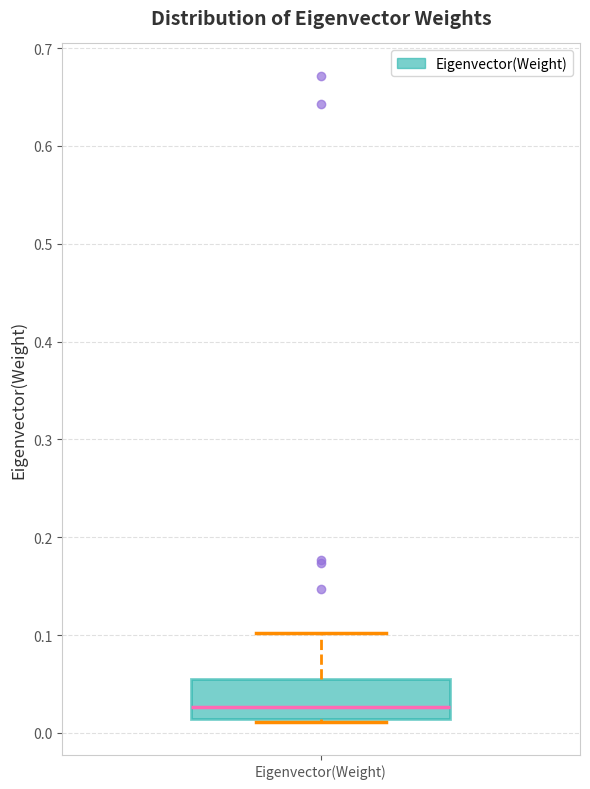

Read this box plot against the y-axis: the position of the median line, the range covered by the box, and the ends of both whiskers. The values are not printed on the chart, so give them approximately, as read against the axis.

median 0.03, box 0.01 to 0.05, whiskers 0.01 (just below the box's lower edge) to 0.10